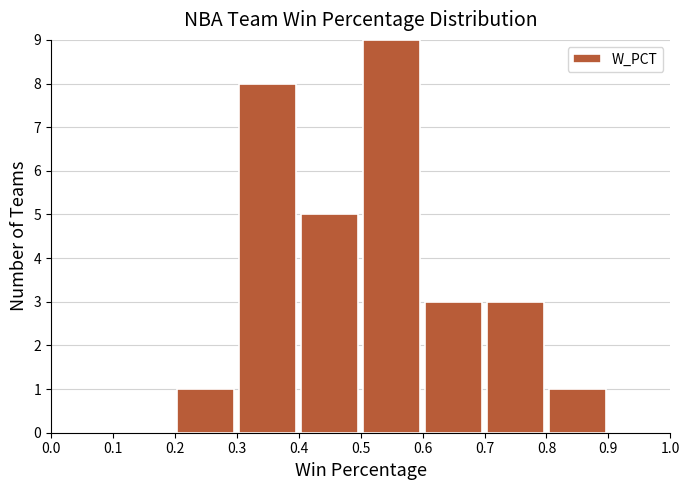

Which range on the x-axis has the tallest bar?

0.5 to 0.6